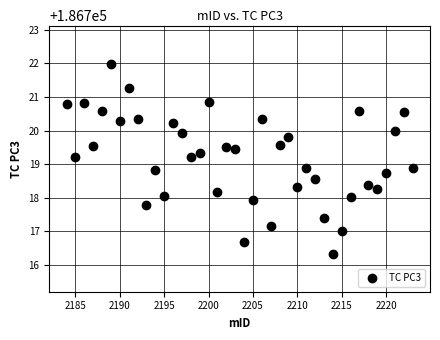

What is the range of Y values (max minus min)?

5.7